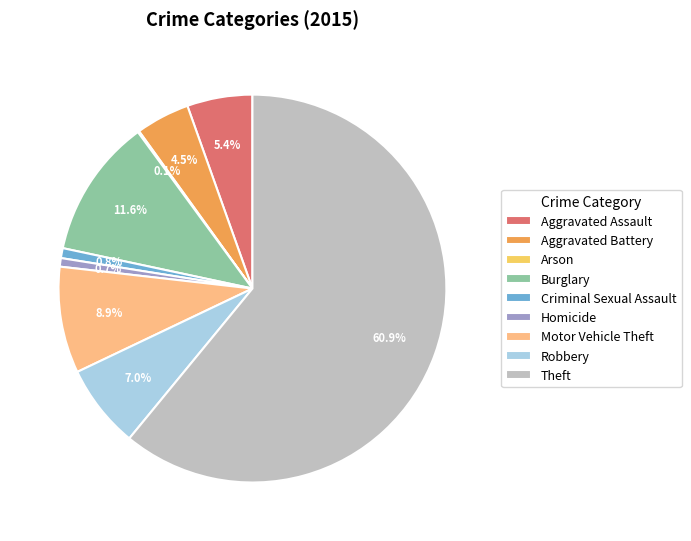

What portion of the pie excludes Aggravated Battery?

95.5%